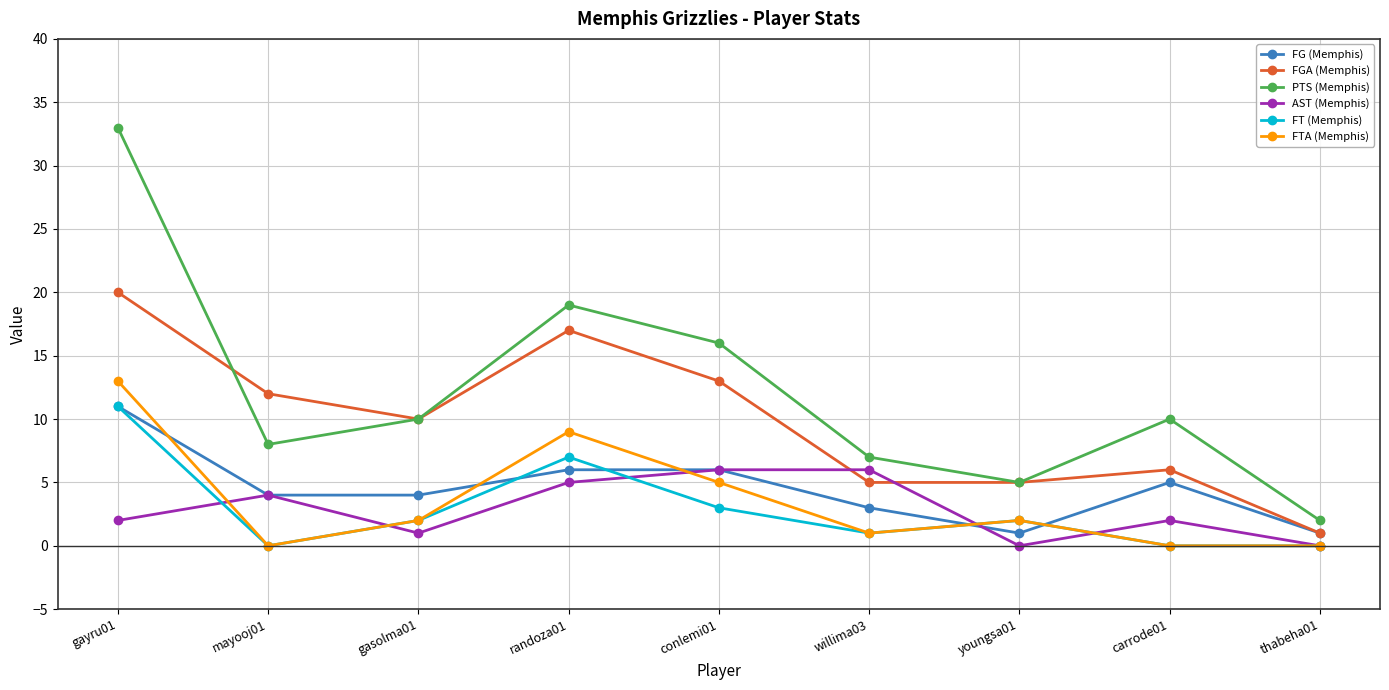

What is the sum of the FTA (Memphis) values at gasolma01 and carrode01?

2